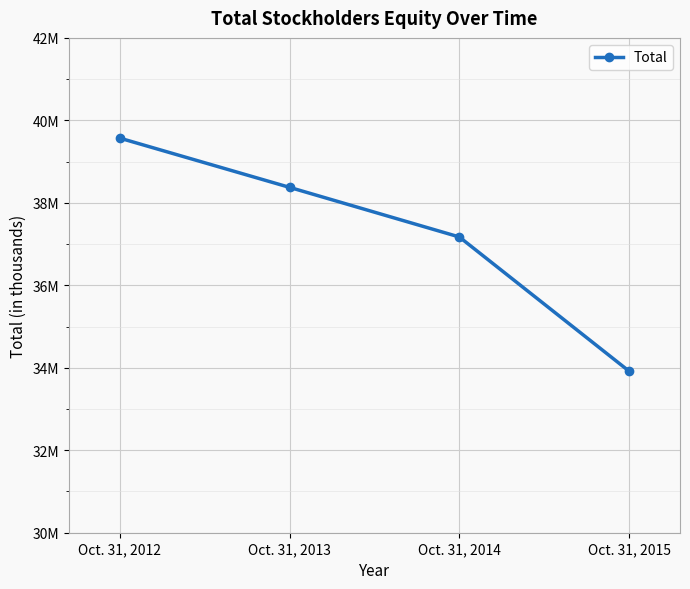

What is the average value?

37258500